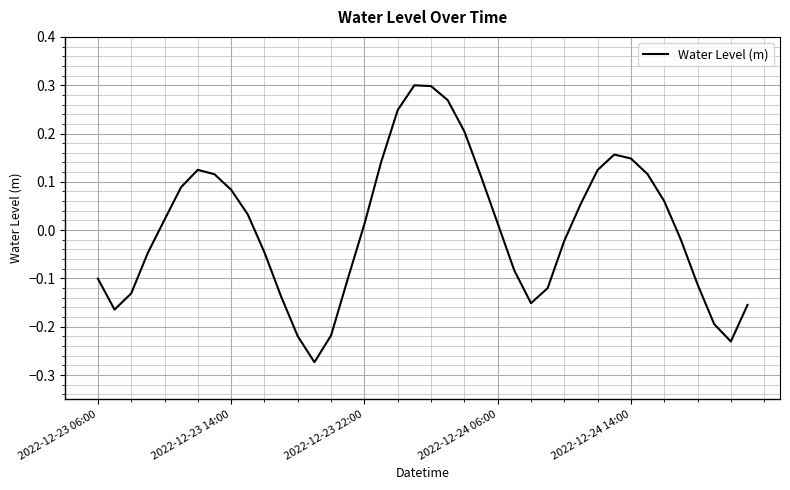

Which has a higher value, 2022-12-24 14:00 or 2022-12-23 06:00?

2022-12-24 14:00